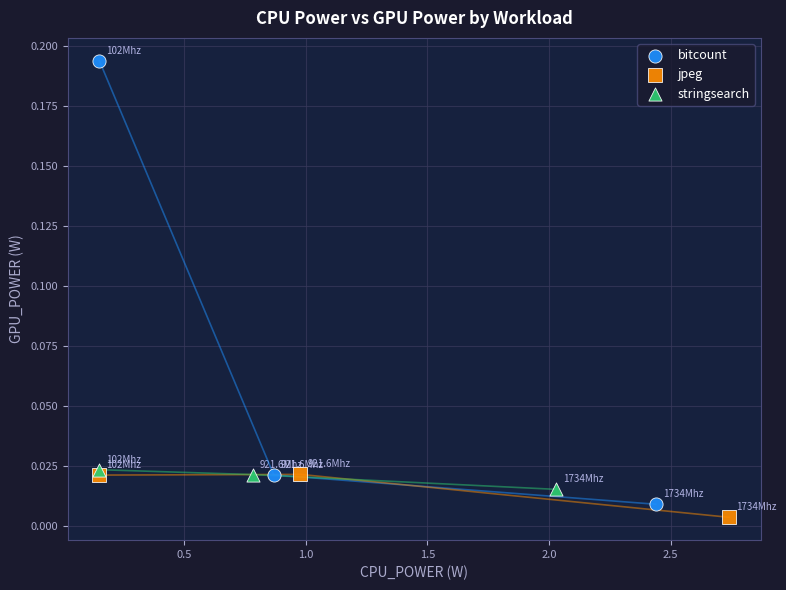

Which series reaches the maximum Y coordinate?

bitcount